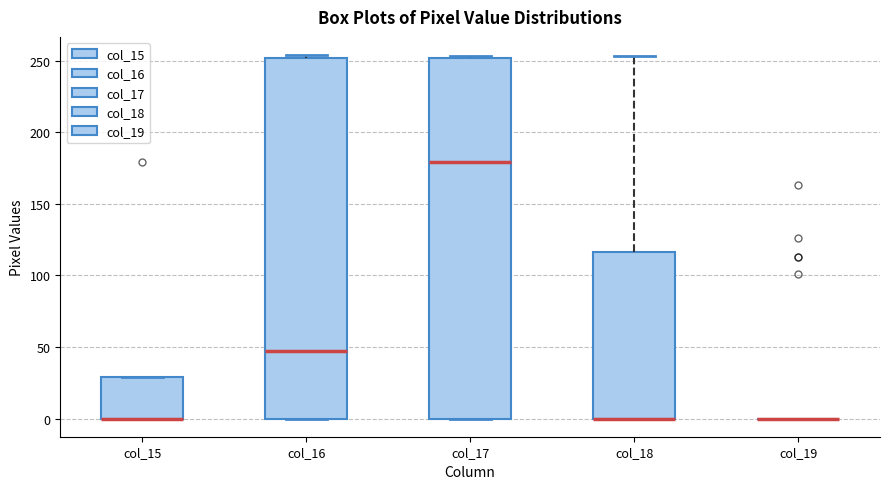

Reading left to right, read every box against the y-axis: the position of its median line, the range the box covers, and the ends of its whiskers. The values are not printed on the chart, so give them approximately, as read against the axis.

col_15: median 0 (drawn on the box's lower edge), box 0 to 30, whiskers 0 to 30
col_16: median 50, box 0 to 250, whiskers 0 to 255
col_17: median 180, box 0 to 250, whiskers 0 to 255
col_18: median 0 (drawn on the box's lower edge), box 0 to 115, whiskers 0 to 255
col_19: box collapsed to a line at 0, whiskers 0 to 0